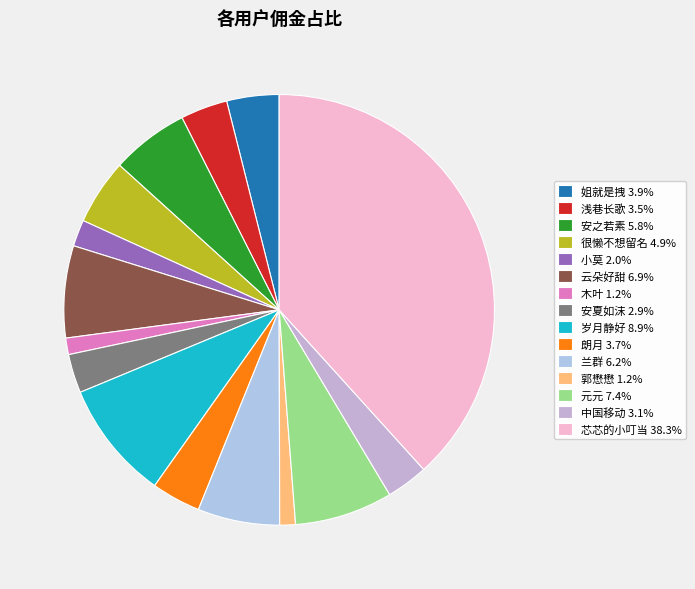

Which category has the biggest portion of the pie?

芯芯的小叮当